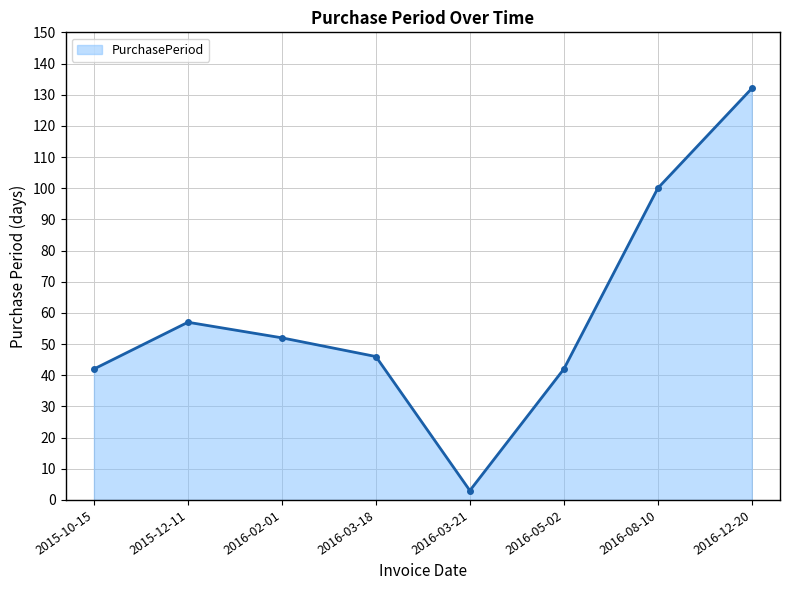

Approximately how many times larger is the value at 2015-12-11 compared to 2016-03-21?

19.0